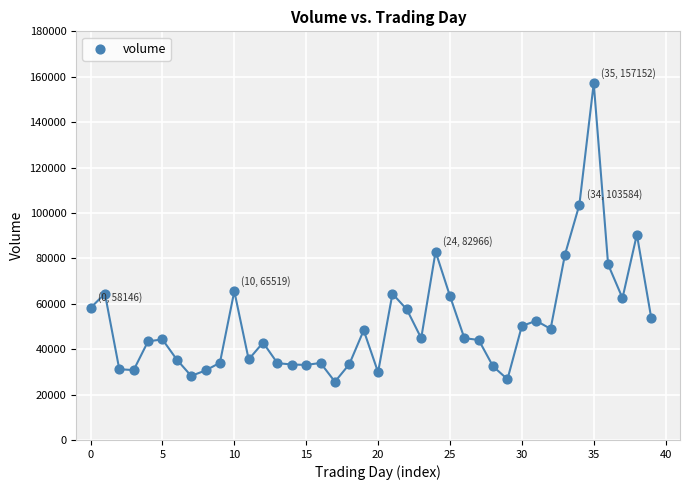

What is the range of Y values (max minus min)?

131508